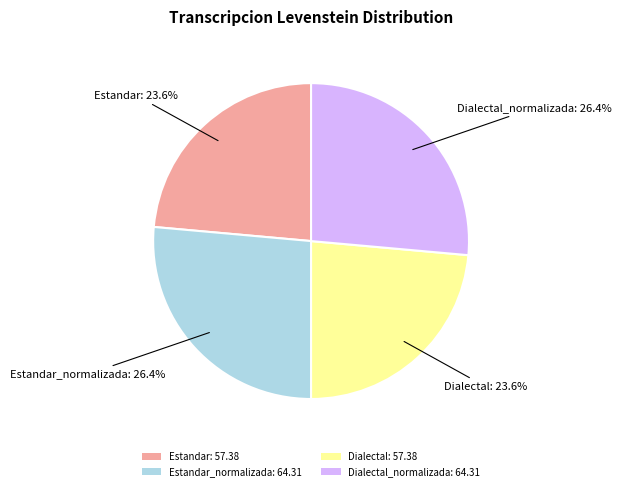

Approximately how many times larger is the value at Dialectal_normalizada: 64.31 compared to Dialectal: 57.38?

1.1